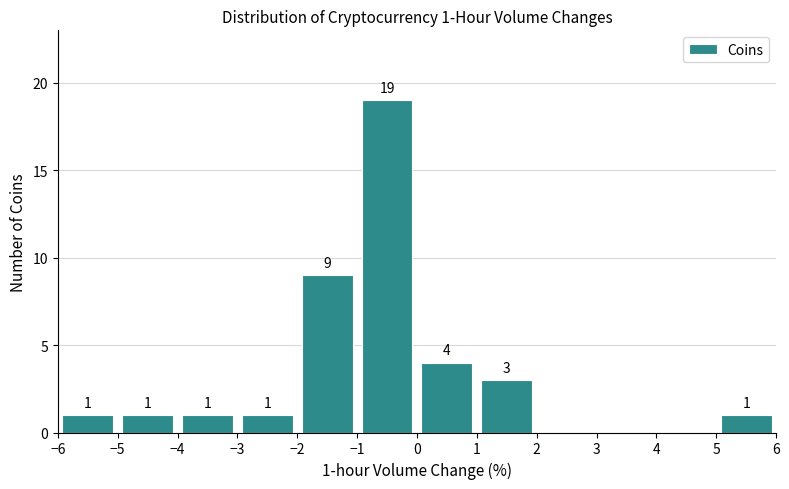

Which range on the x-axis has the tallest bar?

-1 to 0